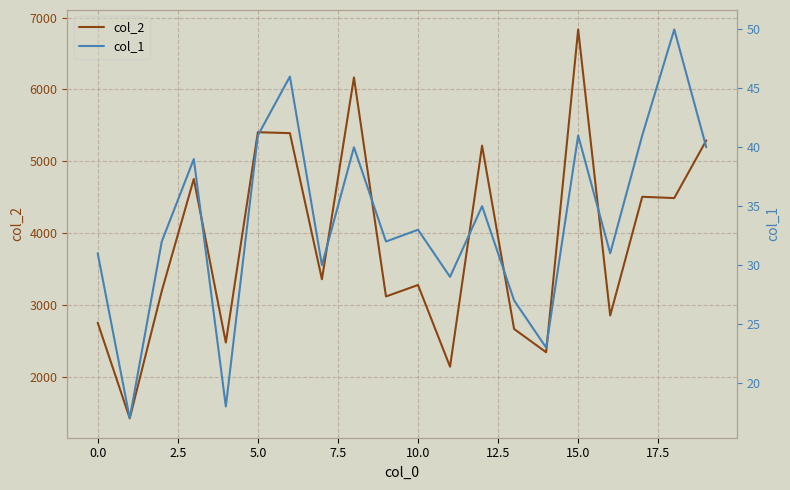

What is the minimum value for col_2?

1428